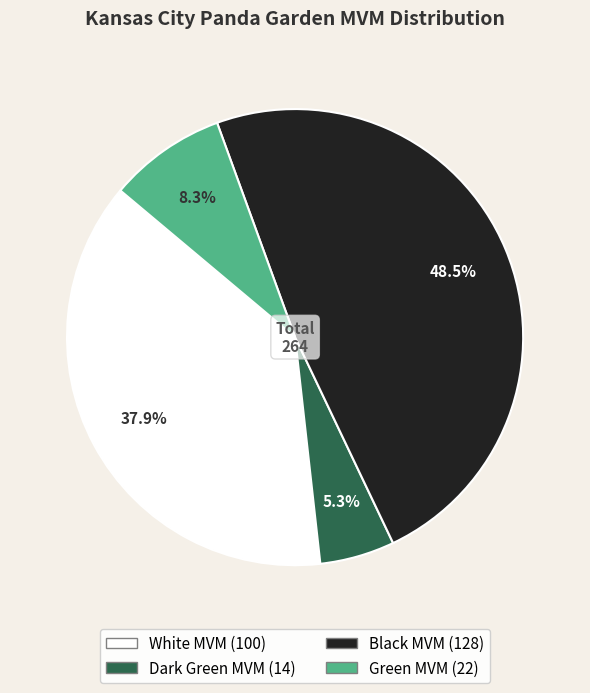

Combined, do Dark Green MVM and White MVM account for over 50%?

No